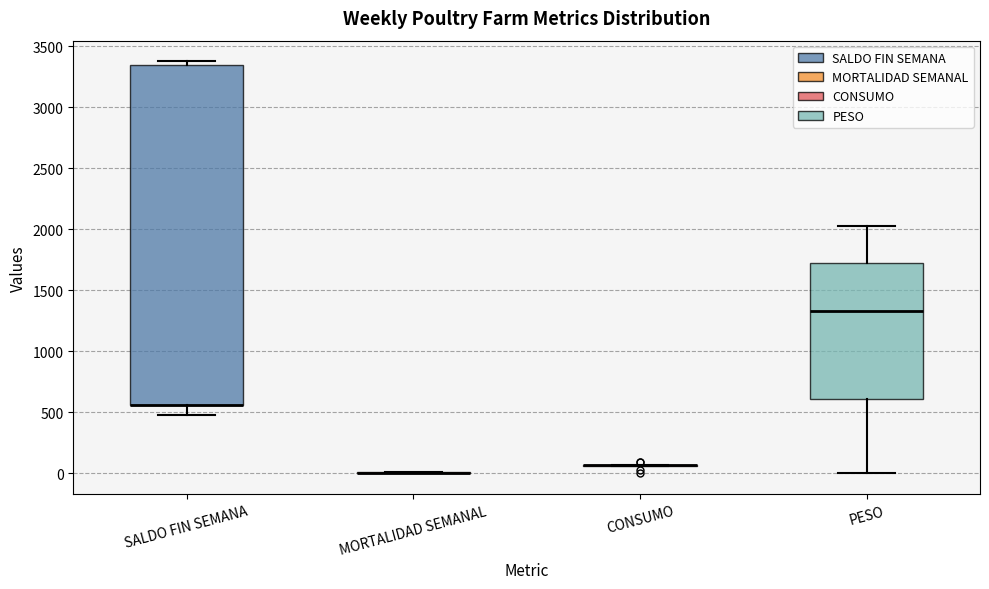

Reading left to right, read every box against the y-axis: the position of its median line, the range the box covers, and the ends of its whiskers. The values are not printed on the chart, so give them approximately, as read against the axis.

SALDO FIN SEMANA: median 550 (drawn on the box's lower edge), box 550 to 3350, whiskers 500 to 3400
MORTALIDAD SEMANAL: box collapsed to a line at 0, whiskers 0 to 0
CONSUMO: box collapsed to a line at 50, whiskers 50 to 50
PESO: median 1350, box 600 to 1750, whiskers 0 to 2050